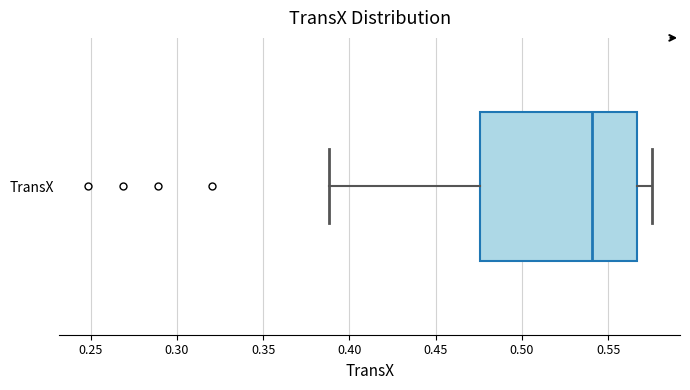

Transcribe this box plot: give where the median line is, the range the box spans, and where the two whiskers end, as read against the x-axis. The values are not printed on the chart, so give them approximately, as read against the axis.

median 0.540, box 0.475 to 0.565, whiskers 0.390 to 0.575